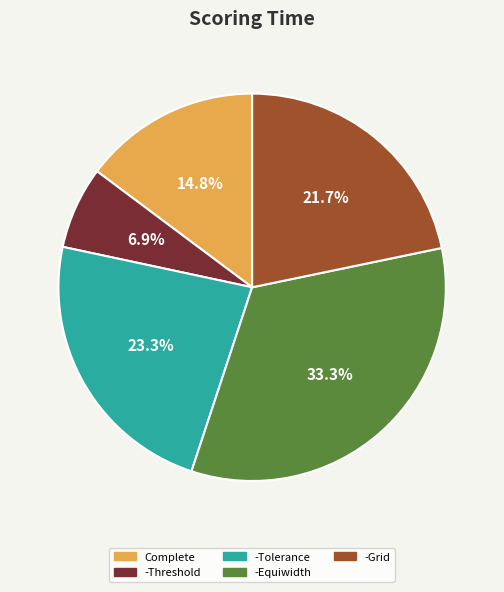

The -Threshold slice represents 7% of the pie. True or false?

True